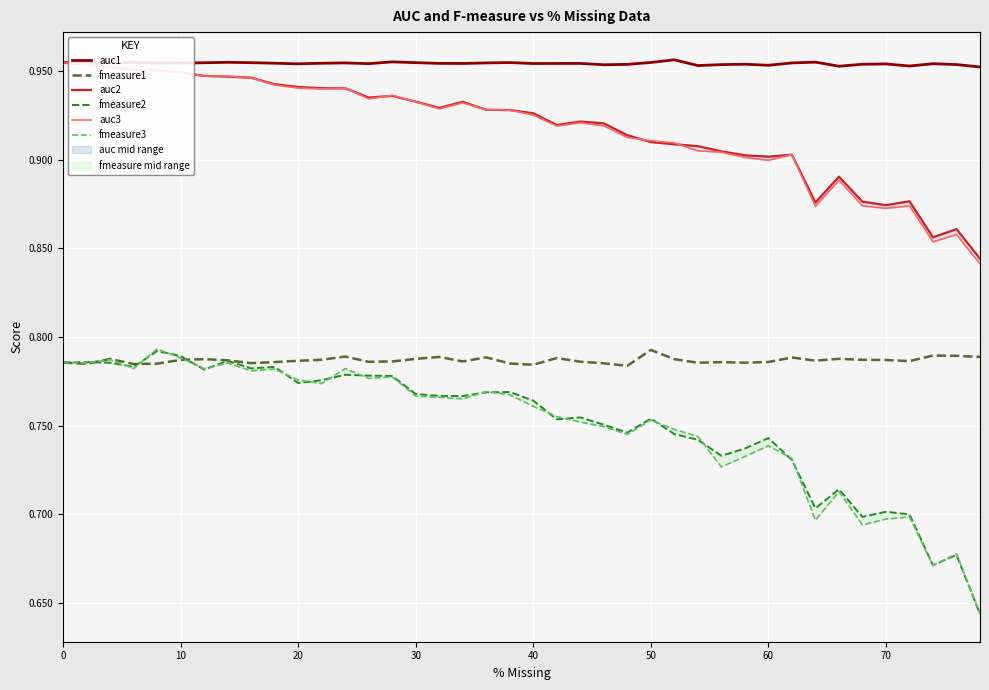

Reading left to right, what are all the values shown in this chart?

auc1: 1.0	1.0	1.0	1.0	1.0	1.0	1.0	1.0	1.0	1.0	1.0	1.0	1.0	1.0	1.0	1.0	1.0	1.0	1.0	1.0	1.0	1.0	1.0	1.0	1.0	1.0	1.0	1.0	1.0	1.0	1.0	1.0	1.0	1.0	1.0	1.0	1.0	1.0	1.0	1.0
fmeasure1: 0.8	0.8	0.8	0.8	0.8	0.8	0.8	0.8	0.8	0.8	0.8	0.8	0.8	0.8	0.8	0.8	0.8	0.8	0.8	0.8	0.8	0.8	0.8	0.8	0.8	0.8	0.8	0.8	0.8	0.8	0.8	0.8	0.8	0.8	0.8	0.8	0.8	0.8	0.8	0.8
auc2: 1.0	1.0	1.0	1.0	1.0	0.9	0.9	0.9	0.9	0.9	0.9	0.9	0.9	0.9	0.9	0.9	0.9	0.9	0.9	0.9	0.9	0.9	0.9	0.9	0.9	0.9	0.9	0.9	0.9	0.9	0.9	0.9	0.9	0.9	0.9	0.9	0.9	0.9	0.9	0.8
fmeasure2: 0.8	0.8	0.8	0.8	0.8	0.8	0.8	0.8	0.8	0.8	0.8	0.8	0.8	0.8	0.8	0.8	0.8	0.8	0.8	0.8	0.8	0.8	0.8	0.8	0.7	0.8	0.7	0.7	0.7	0.7	0.7	0.7	0.7	0.7	0.7	0.7	0.7	0.7	0.7	0.6
auc3: 1.0	1.0	1.0	1.0	1.0	0.9	0.9	0.9	0.9	0.9	0.9	0.9	0.9	0.9	0.9	0.9	0.9	0.9	0.9	0.9	0.9	0.9	0.9	0.9	0.9	0.9	0.9	0.9	0.9	0.9	0.9	0.9	0.9	0.9	0.9	0.9	0.9	0.9	0.9	0.8
fmeasure3: 0.8	0.8	0.8	0.8	0.8	0.8	0.8	0.8	0.8	0.8	0.8	0.8	0.8	0.8	0.8	0.8	0.8	0.8	0.8	0.8	0.8	0.8	0.8	0.7	0.7	0.8	0.7	0.7	0.7	0.7	0.7	0.7	0.7	0.7	0.7	0.7	0.7	0.7	0.7	0.6